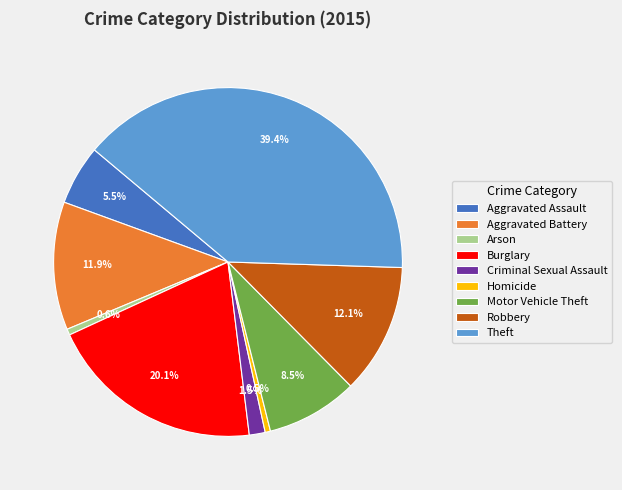

Is there a majority slice in this chart?

No